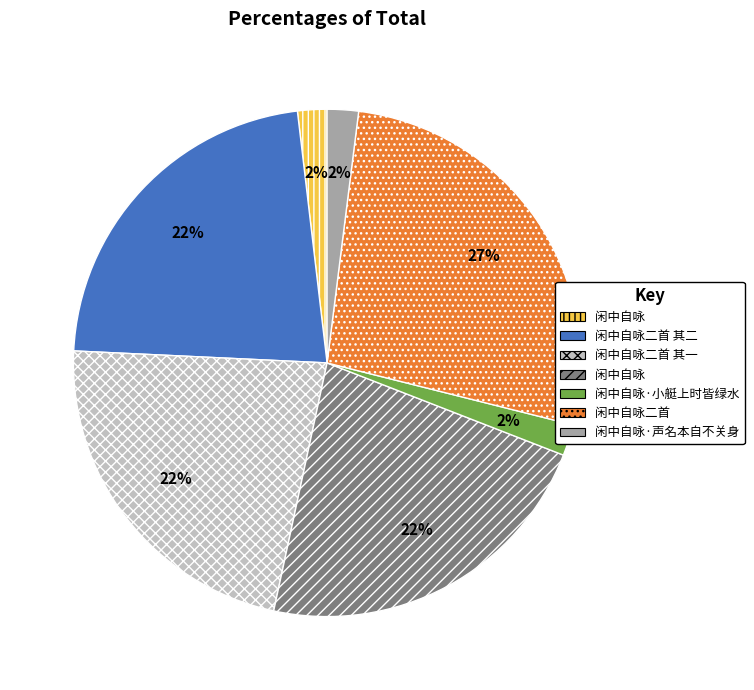

To the nearest percent, what is the difference between the largest and smallest slice percentages?

25%